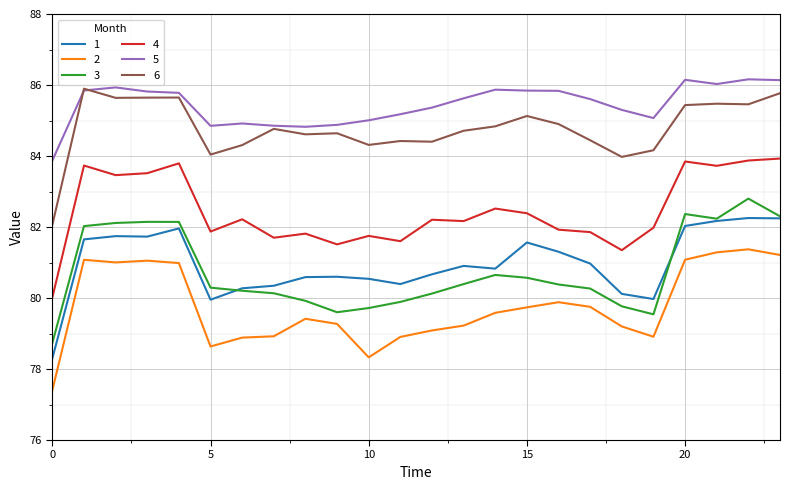

What is the greatest value displayed?

86.2